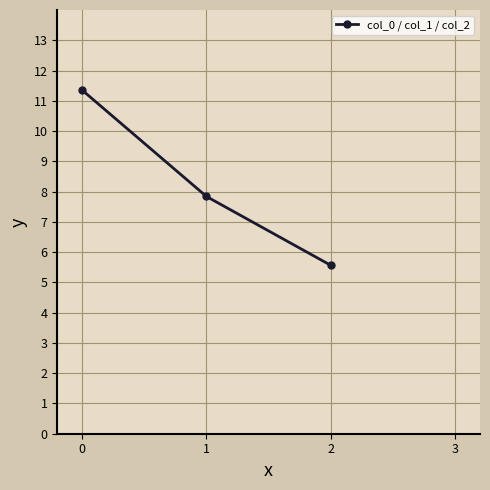

What is the maximum value shown in the chart?

11.4